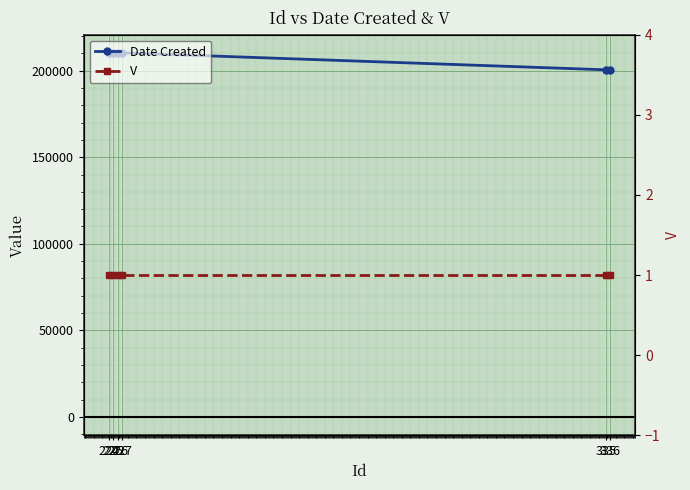

The value of V at 335 is 1. True or false?

True